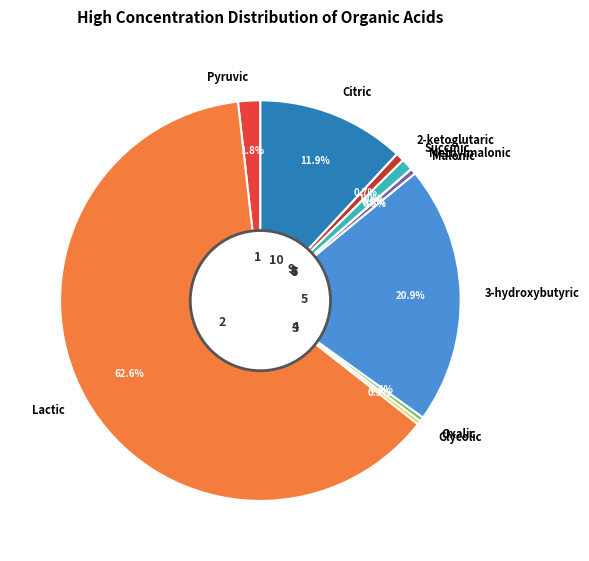

What percentage do Glycolic and 3-hydroxybutyric together represent?

21.2%